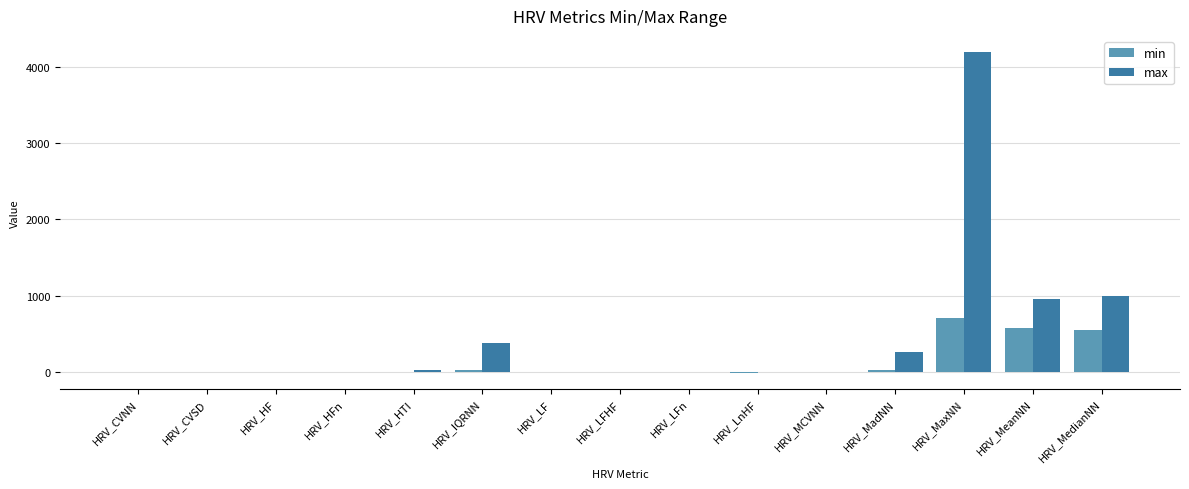

Are the bars grouped side by side (vs. stacked)?

Yes